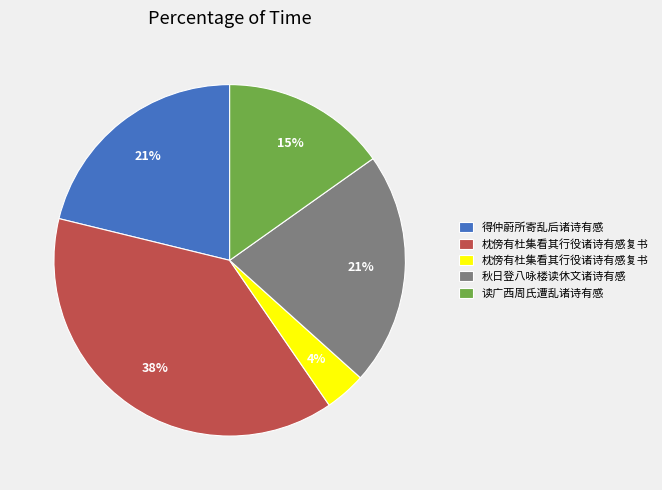

To the nearest percent, what is the average slice percentage?

20%